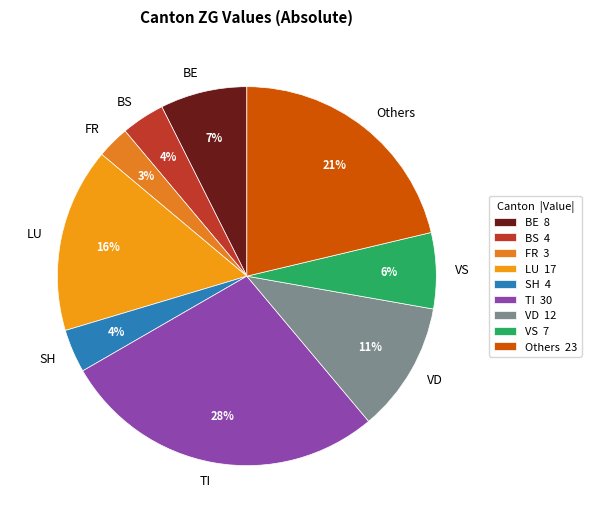

The Others slice represents 16% of the pie. True or false?

False